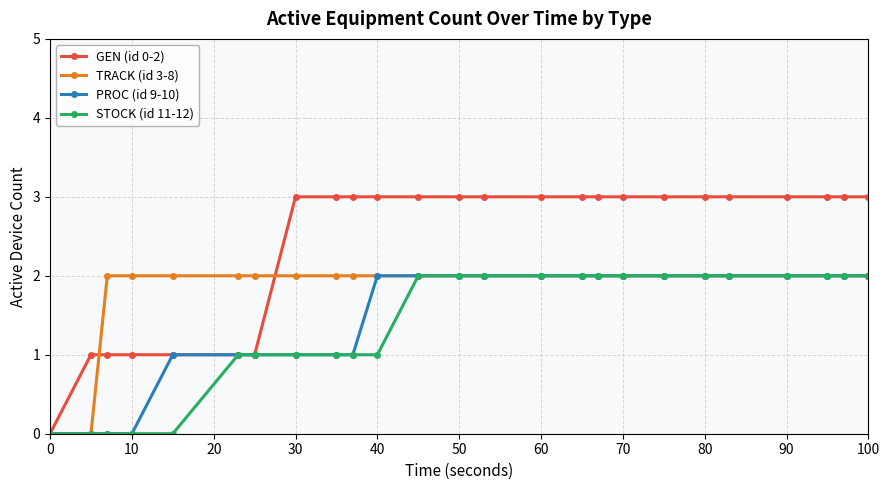

What are all the series names shown in the legend?

GEN (id 0-2), TRACK (id 3-8), PROC (id 9-10), STOCK (id 11-12)